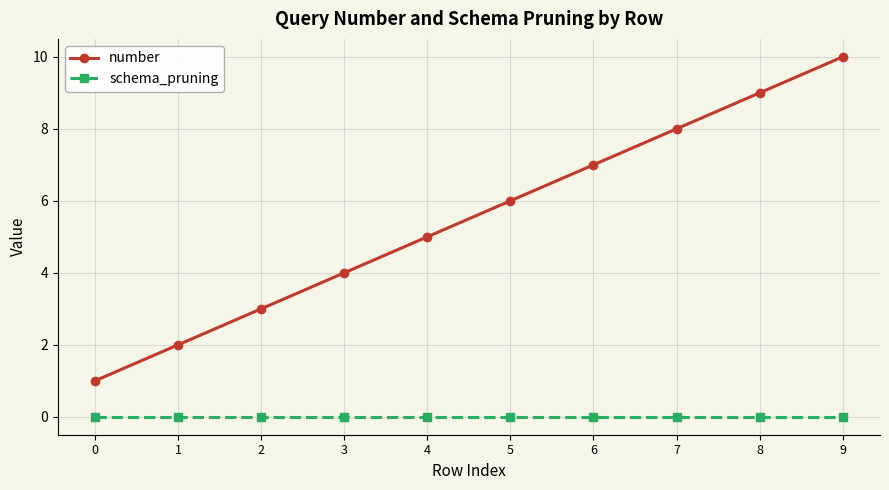

Rank the series by their maximum value, from lowest to highest.

schema_pruning, number